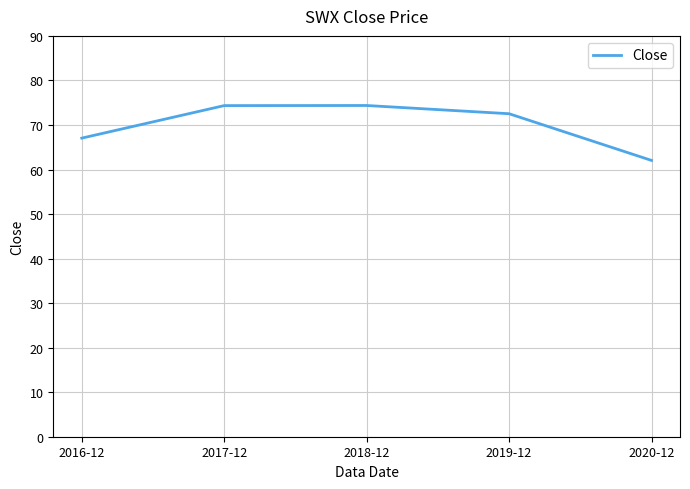

What position from the right is 2019-12?

2